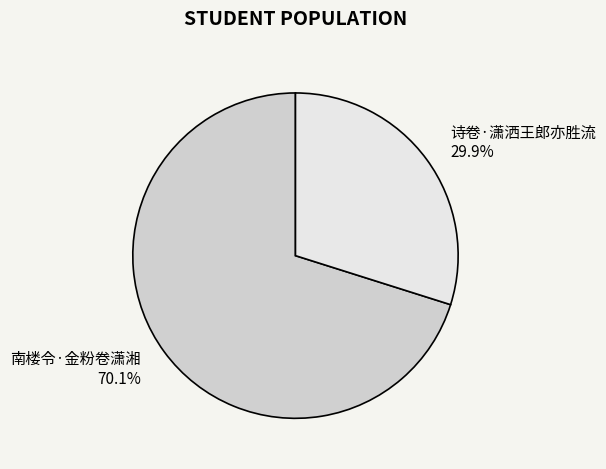

To the nearest percent, what portion does 诗卷·潇洒王郎亦胜流 represent?

30%